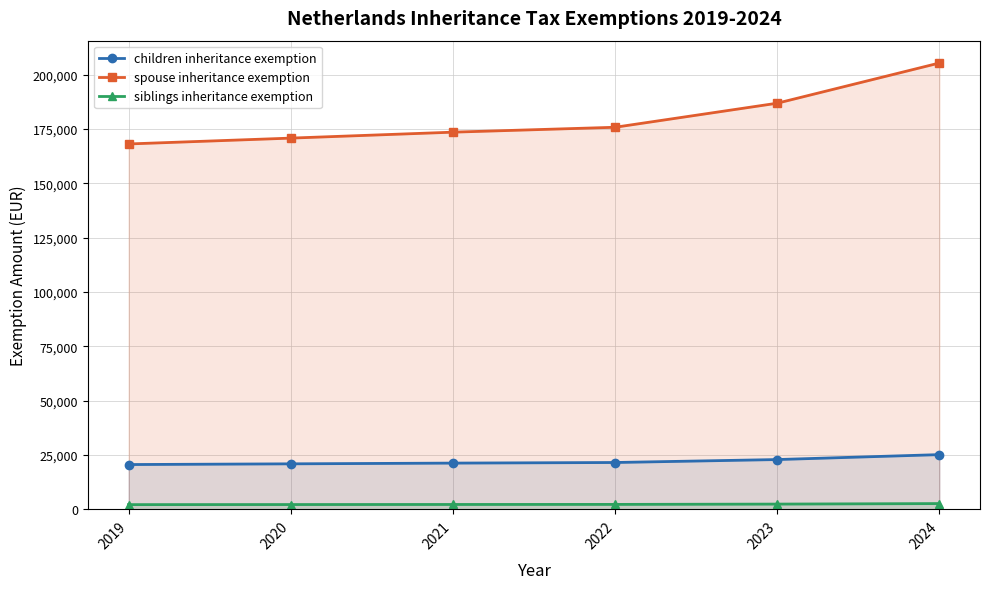

How many data points does each series have?

6